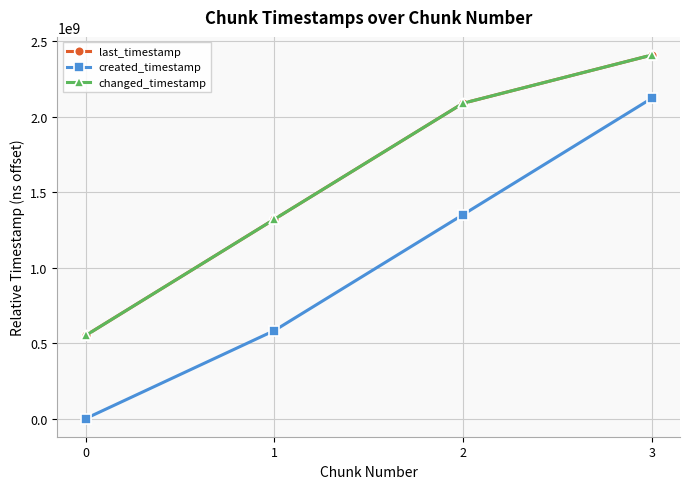

Is this an area chart (filled region under the line)?

No